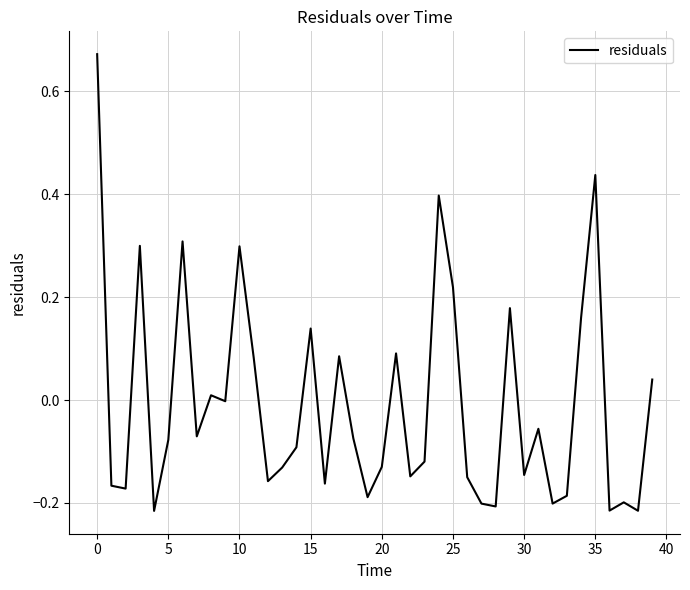

What is the difference between the maximum and minimum values?

0.9